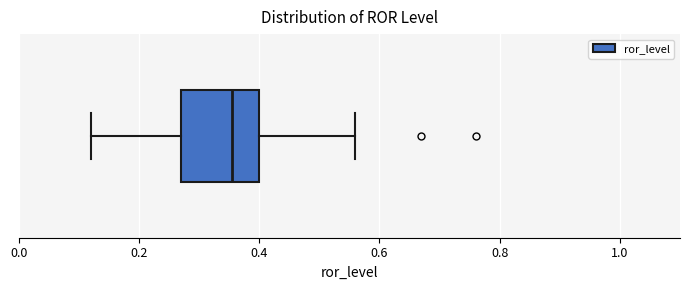

Where does the left whisker of the box end on the x-axis? The values are not printed on the chart, so give them approximately, as read against the axis.

0.12